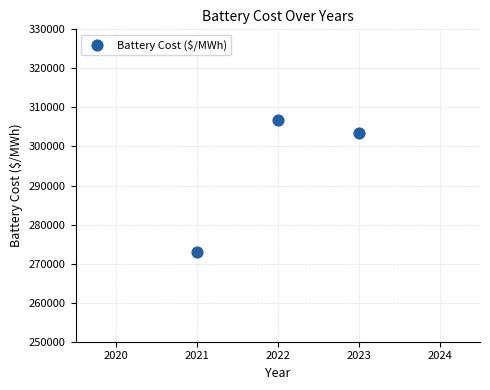

What Y value in the scatter plot is closest to 289783?

303546.3